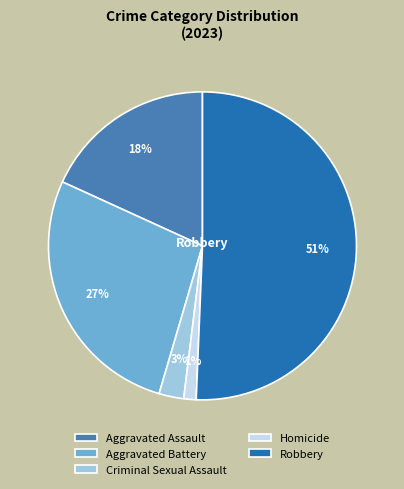

Which slice is the largest?

Robbery